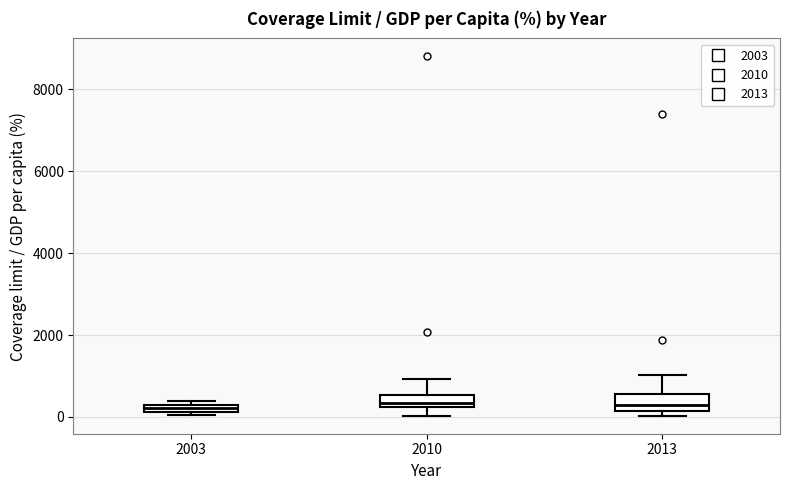

Where is the lower edge of the box at x = 2003 on the y-axis? The values are not printed on the chart, so give them approximately, as read against the axis.

200